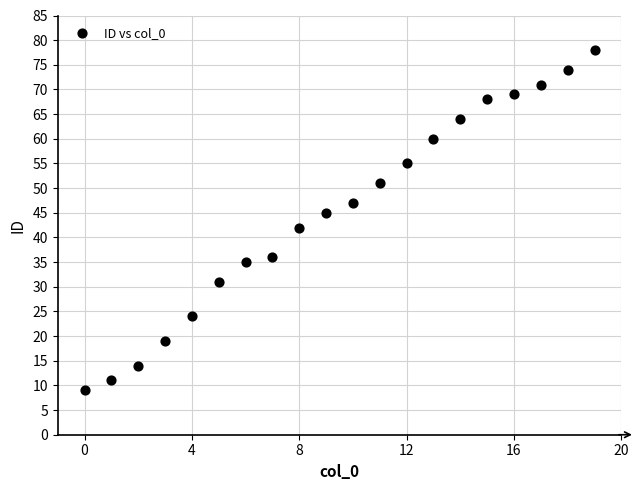

What is the range of Y values (max minus min)?

69